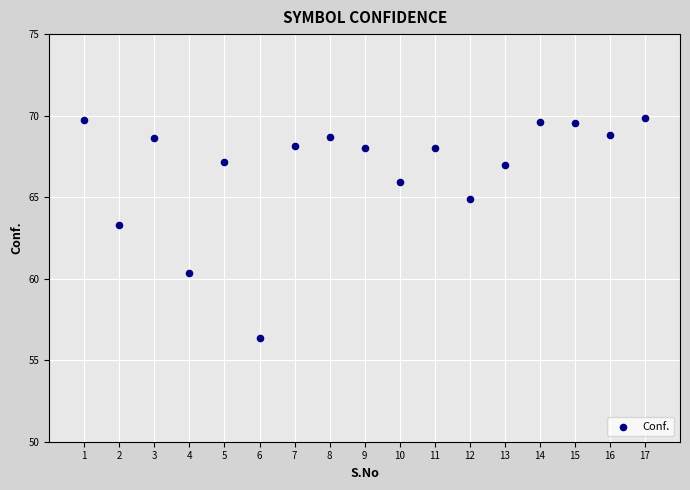

What Y value in the scatter plot is closest to 63?

63.3